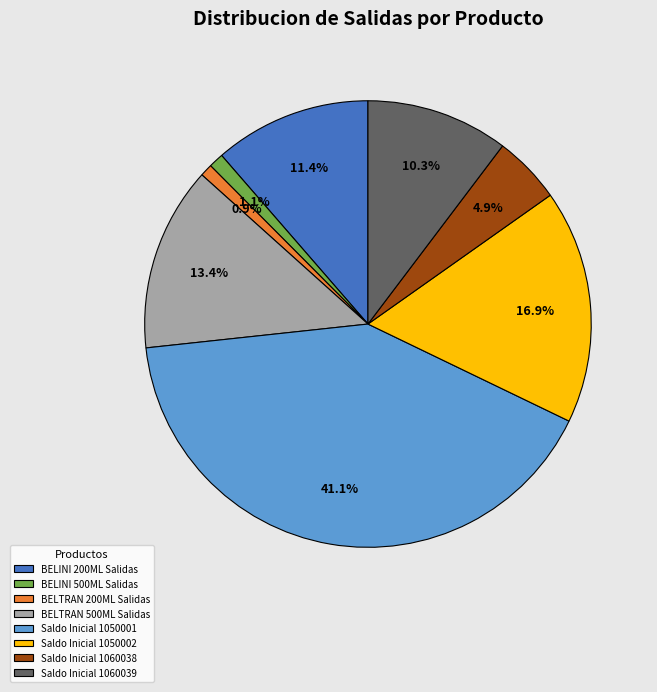

What is the ratio of the value at Saldo Inicial 1060039 to the value at BELINI 200ML Salidas?

0.9